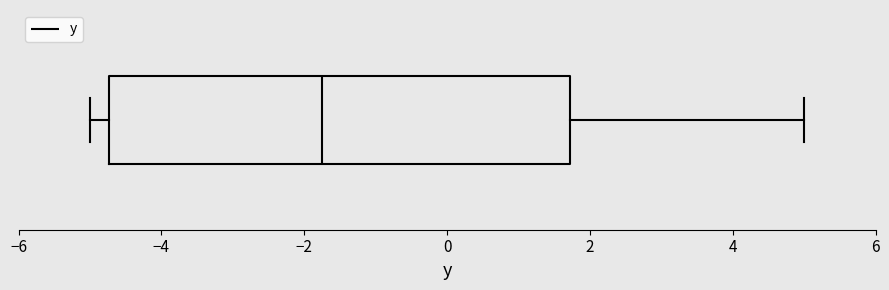

Transcribe this box plot: give where the median line is, the range the box spans, and where the two whiskers end, as read against the x-axis. The values are not printed on the chart, so give them approximately, as read against the axis.

median -1.8, box -4.8 to 1.8, whiskers -5.0 to 5.0